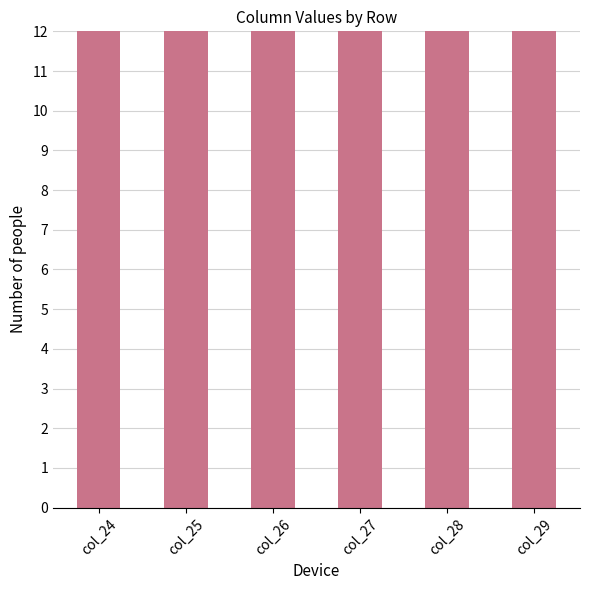

List the labels in order of value, smallest first.

col_24, col_25, col_26, col_27, col_28, col_29